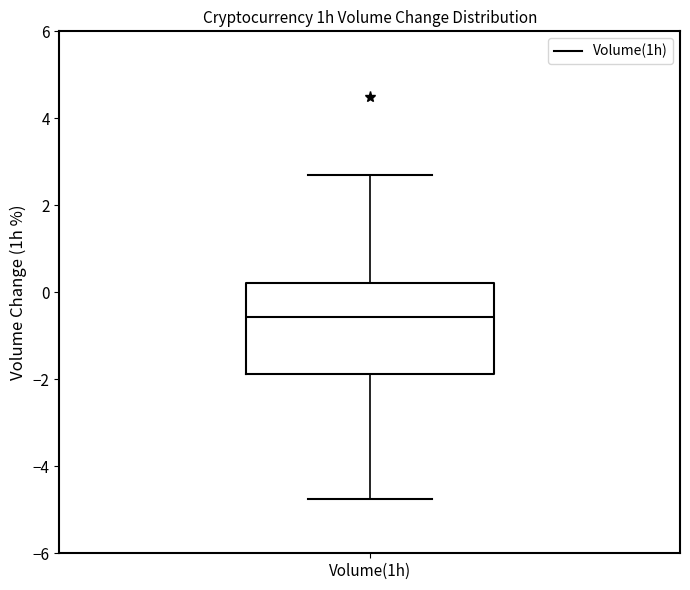

Where does the median line of the box for Volume(1h) sit on the y-axis? The values are not printed on the chart, so give them approximately, as read against the axis.

-0.6